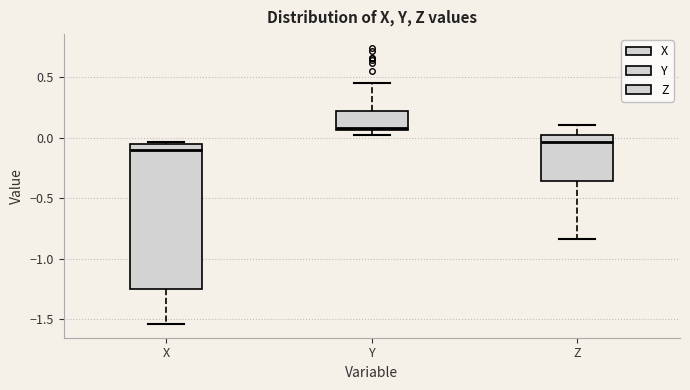

Reading left to right, read every box against the y-axis: the position of its median line, the range the box covers, and the ends of its whiskers. The values are not printed on the chart, so give them approximately, as read against the axis.

X: median -0.10, box -1.25 to -0.05, whiskers -1.55 to -0.05 (just above the box's upper edge)
Y: median 0.10, box 0.05 to 0.20, whiskers 0.05 (just below the box's lower edge) to 0.45
Z: median -0.05, box -0.35 to 0.00, whiskers -0.85 to 0.10